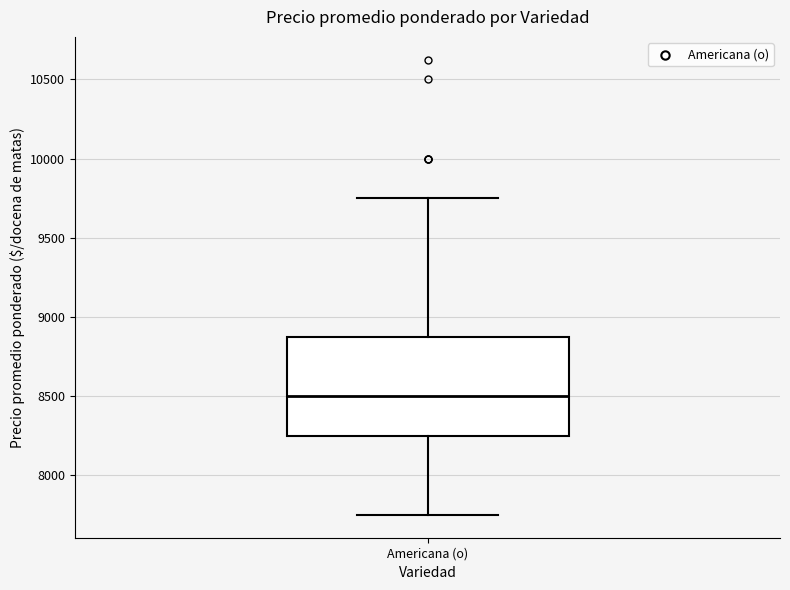

Transcribe this box plot: give where the median line is, the range the box spans, and where the two whiskers end, as read against the y-axis. The values are not printed on the chart, so give them approximately, as read against the axis.

median 8500, box 8250 to 8900, whiskers 7750 to 9750